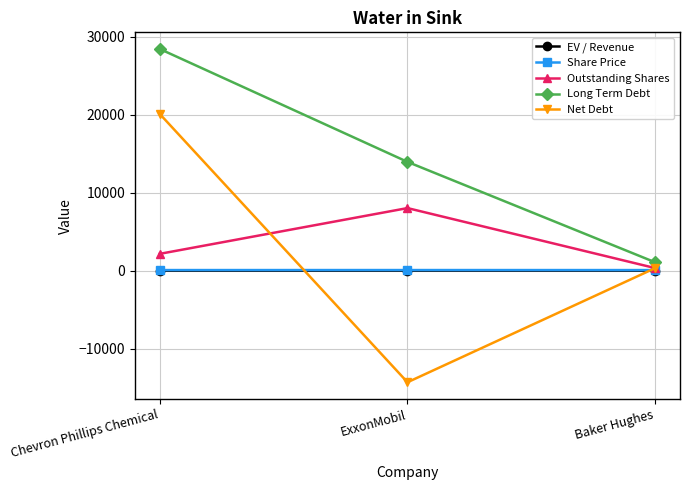

What is the maximum value shown in the chart?

28409.0